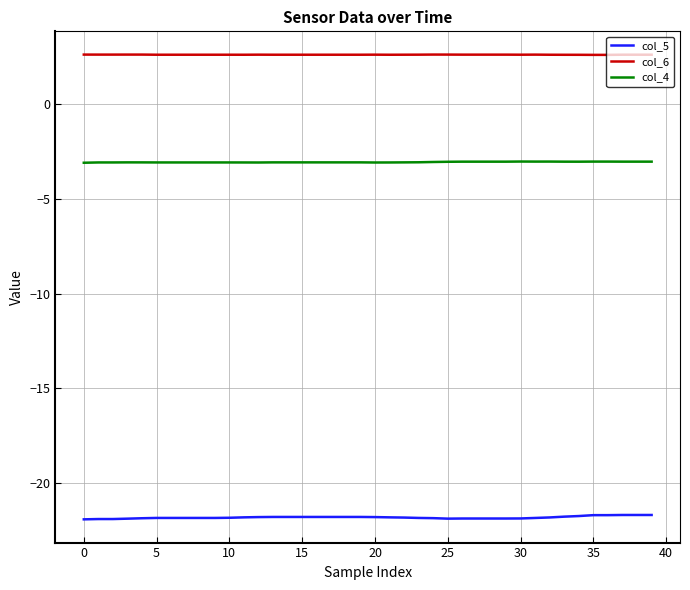

Which series has the largest total across all categories?

col_6